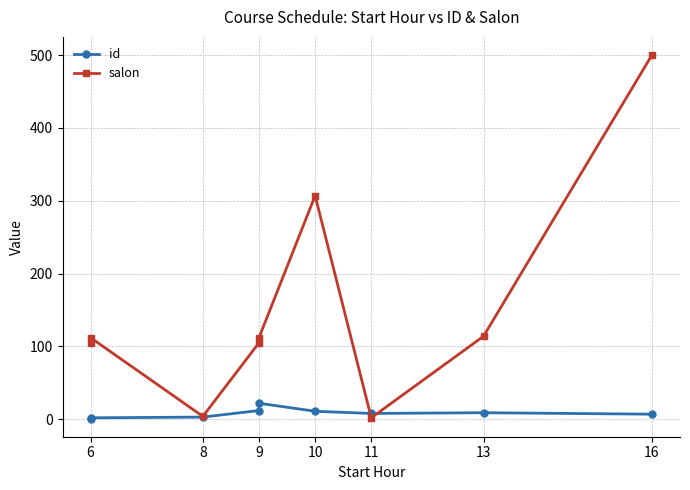

How many lines are shown in the chart?

2